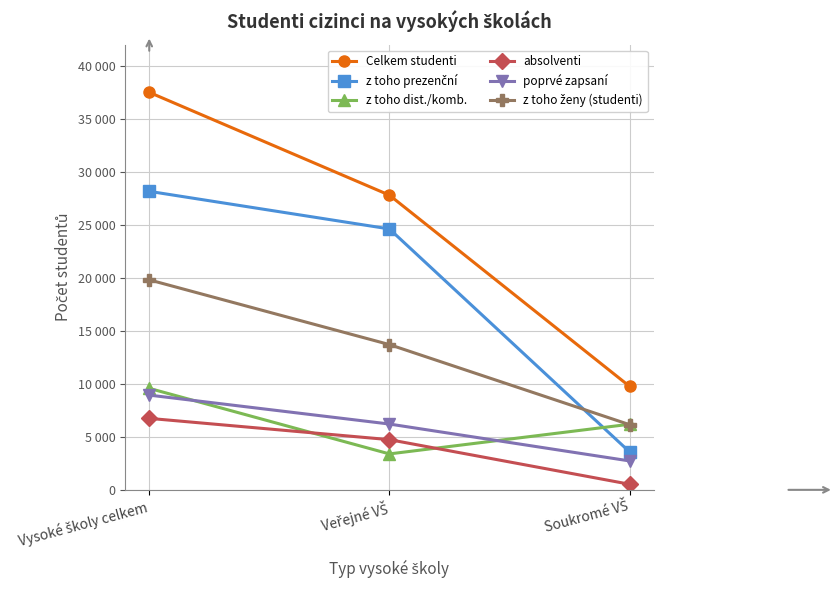

Where is Celkem studenti nearest to the value 23630?

Veřejné VŠ